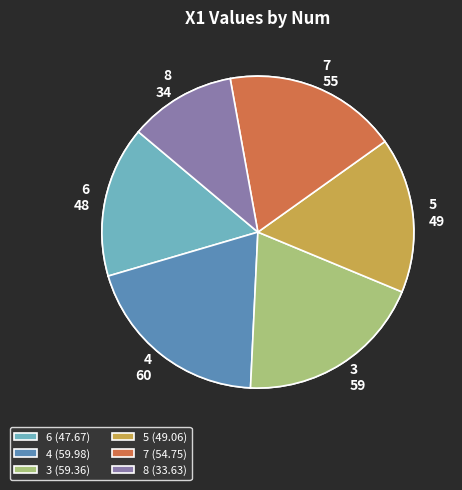

Is there any slice that represents more than half of the pie?

No